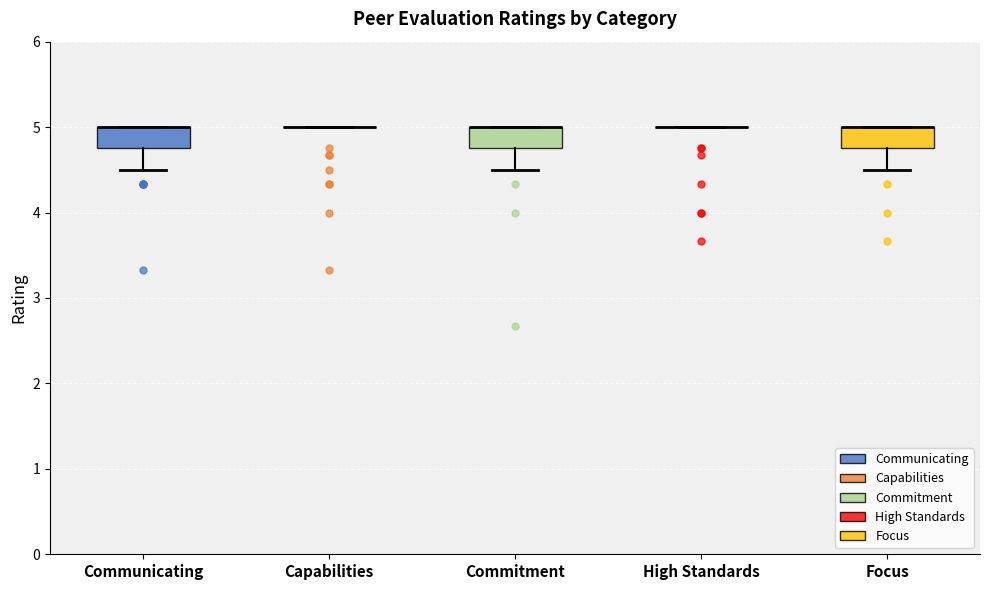

Reading left to right, transcribe this box plot: for each box, give where its median line is, the range the box spans, and where its two whiskers end, as read against the y-axis. The values are not printed on the chart, so give them approximately, as read against the axis.

Communicating: median 5.0 (drawn on the box's upper edge), box 4.8 to 5.0, whiskers 4.5 to 5.0
Capabilities: box collapsed to a line at 5.0, whiskers 5.0 to 5.0
Commitment: median 5.0 (drawn on the box's upper edge), box 4.8 to 5.0, whiskers 4.5 to 5.0
High Standards: box collapsed to a line at 5.0, whiskers 5.0 to 5.0
Focus: median 5.0 (drawn on the box's upper edge), box 4.8 to 5.0, whiskers 4.5 to 5.0